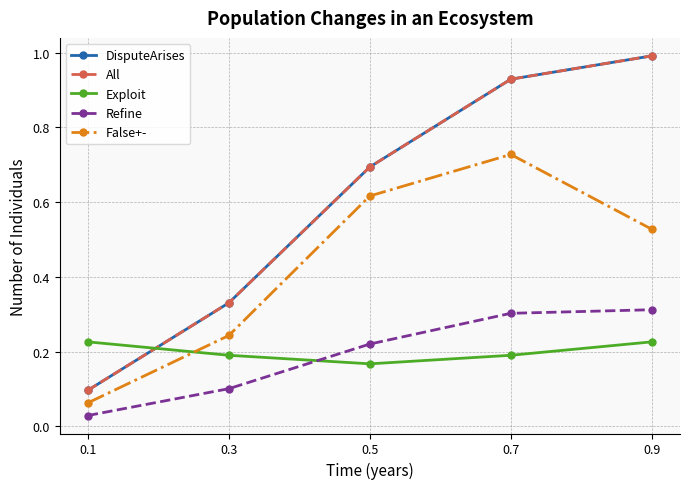

What are all the series names shown in the legend?

DisputeArises, All, Exploit, Refine, False+-